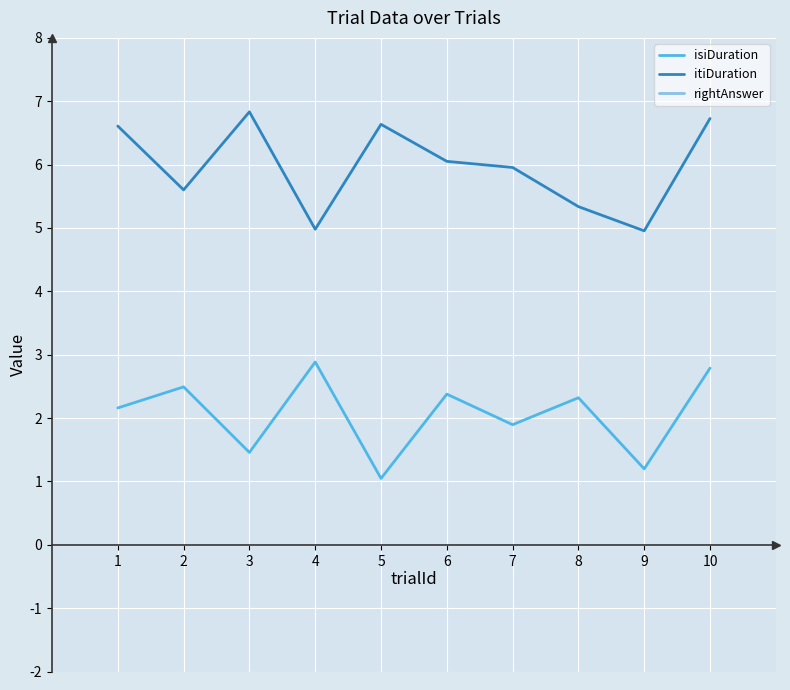

Is it true that itiDuration equals 2.5 at 4?

False